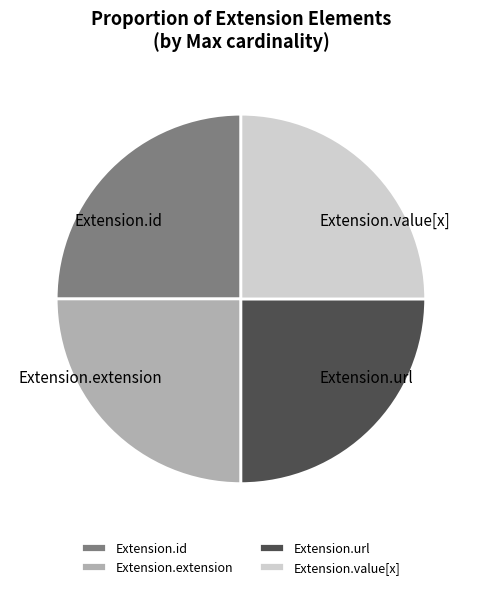

Is it true that Extension.value[x] is 11% of the pie?

False